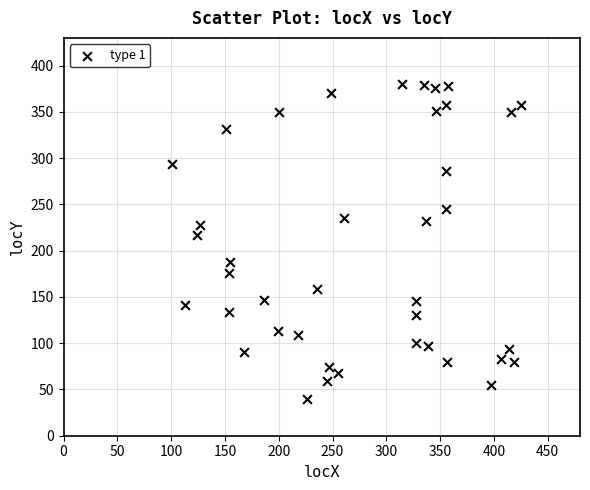

What is the range of Y values (max minus min)?

340